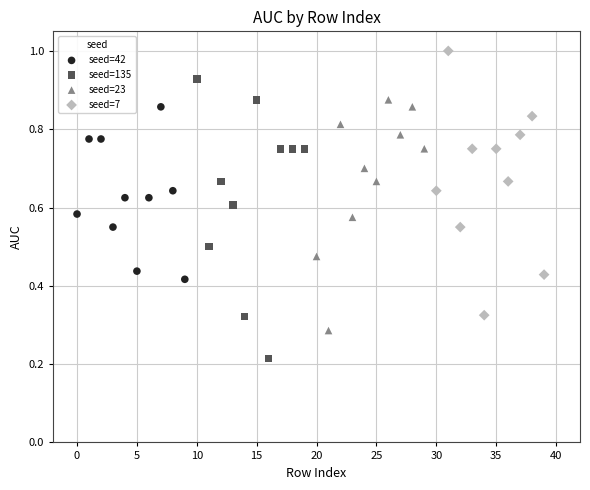

What are all the series names shown in the legend?

seed=42, seed=135, seed=23, seed=7